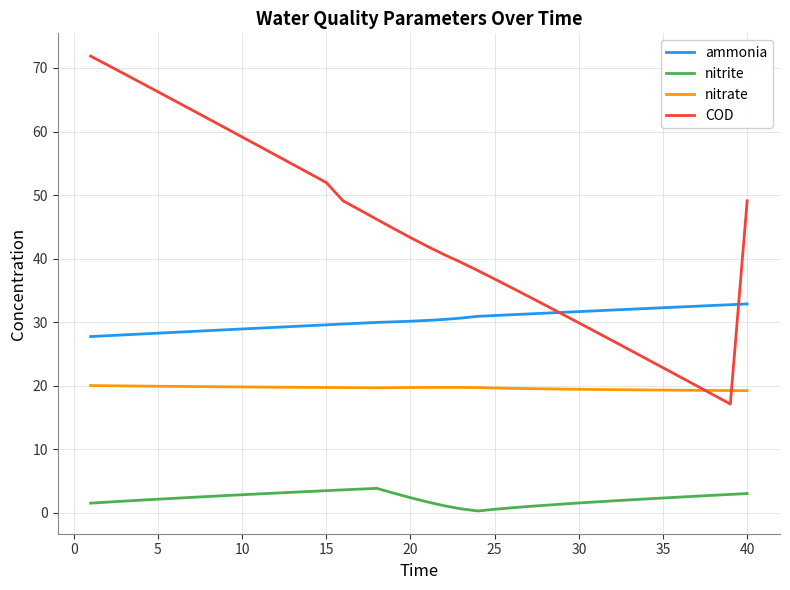

What is the sum of all ammonia values?

1213.7